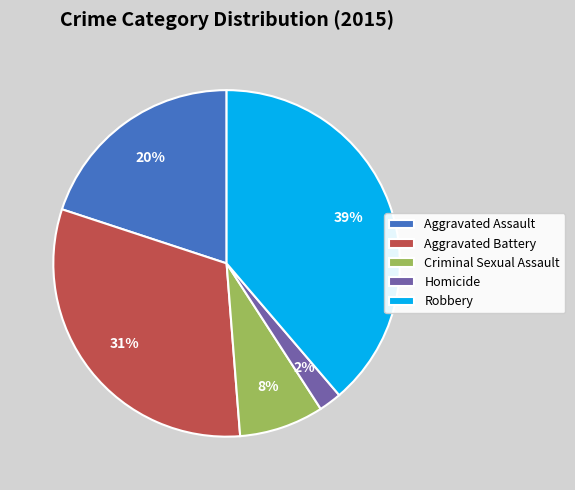

Which slice is the smallest?

Homicide